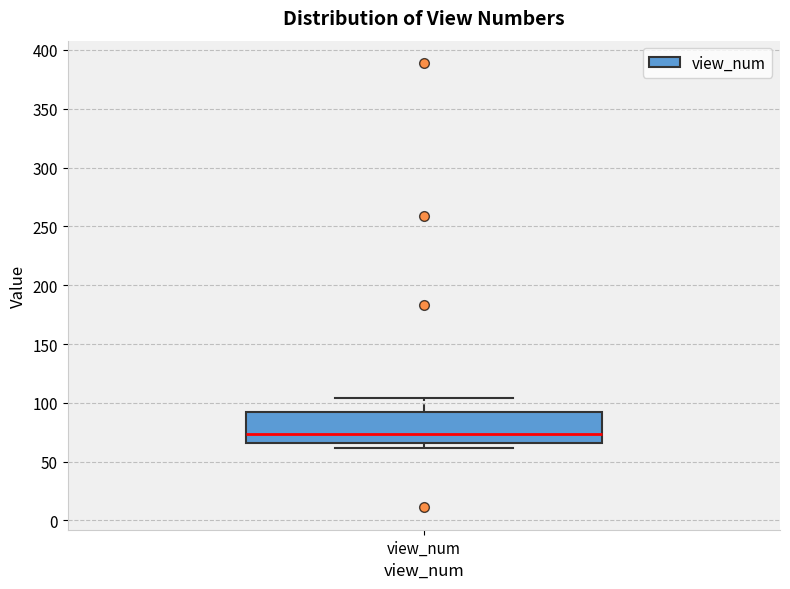

Transcribe this box plot: give where the median line is, the range the box spans, and where the two whiskers end, as read against the y-axis. The values are not printed on the chart, so give them approximately, as read against the axis.

median 75, box 65 to 90, whiskers 60 to 105